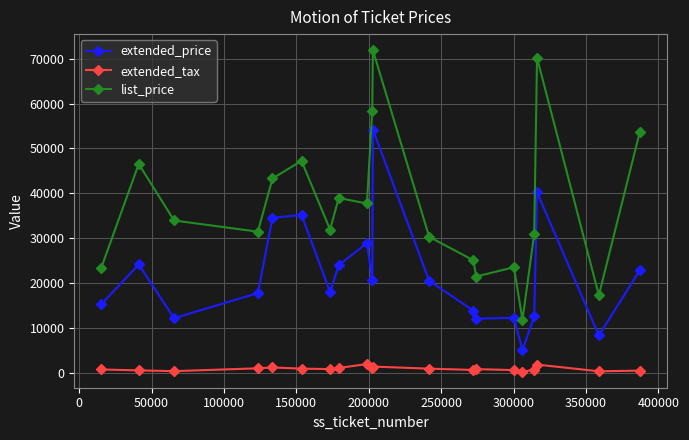

What is the difference between the maximum and minimum values in the extended_tax series?

1688.2